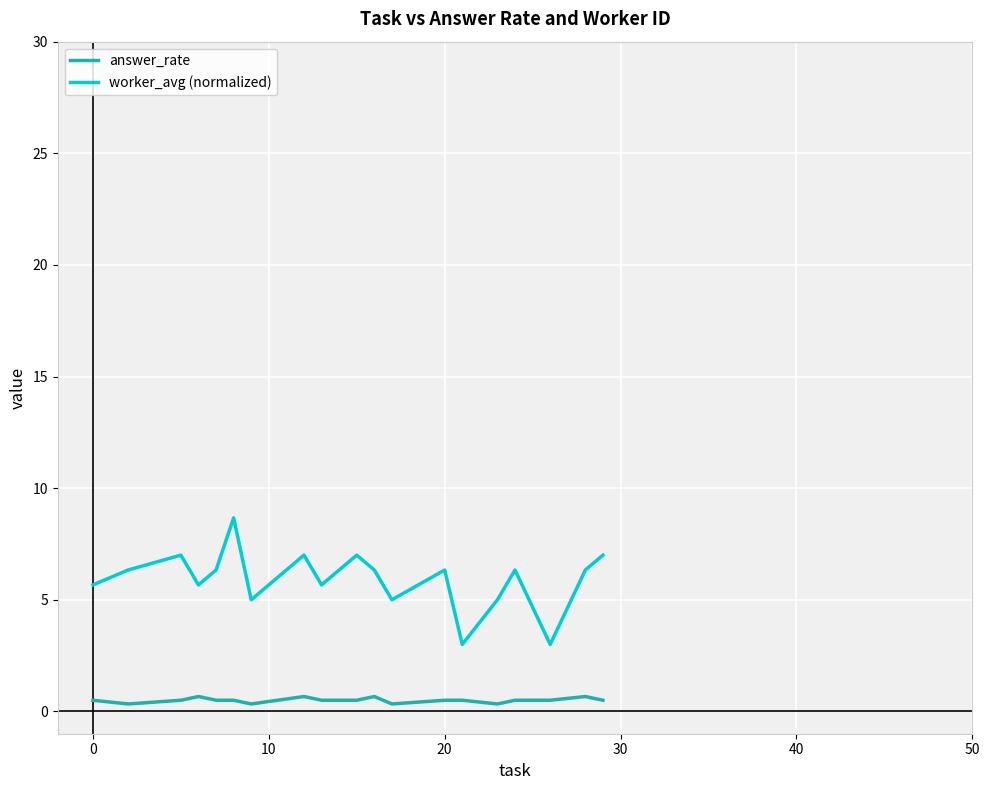

Which series has the largest range (max minus min)?

worker_avg (normalized)